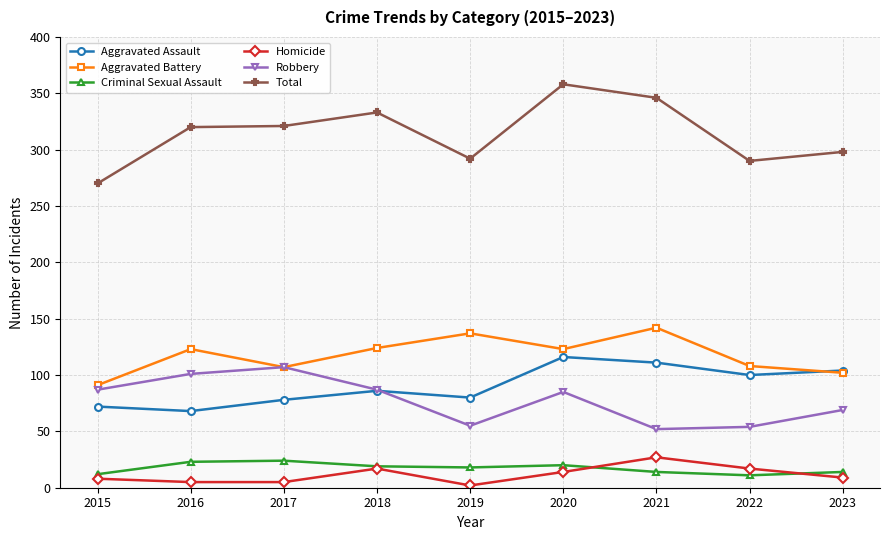

Which series ends up on top after the final intersection of Aggravated Battery and Aggravated Assault?

Aggravated Assault